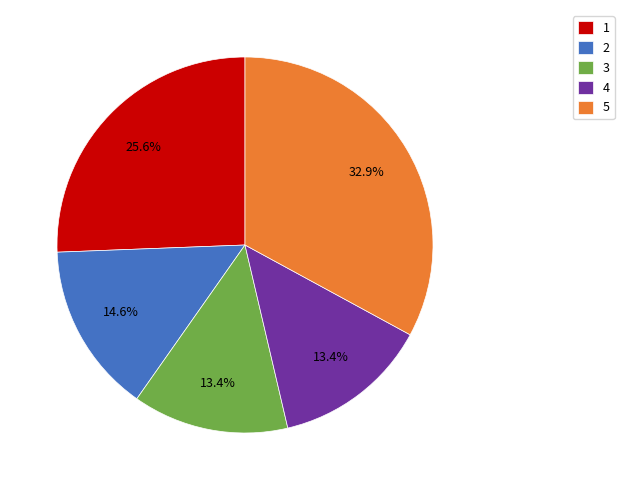

How much of the chart is everything except 5?

67.1%